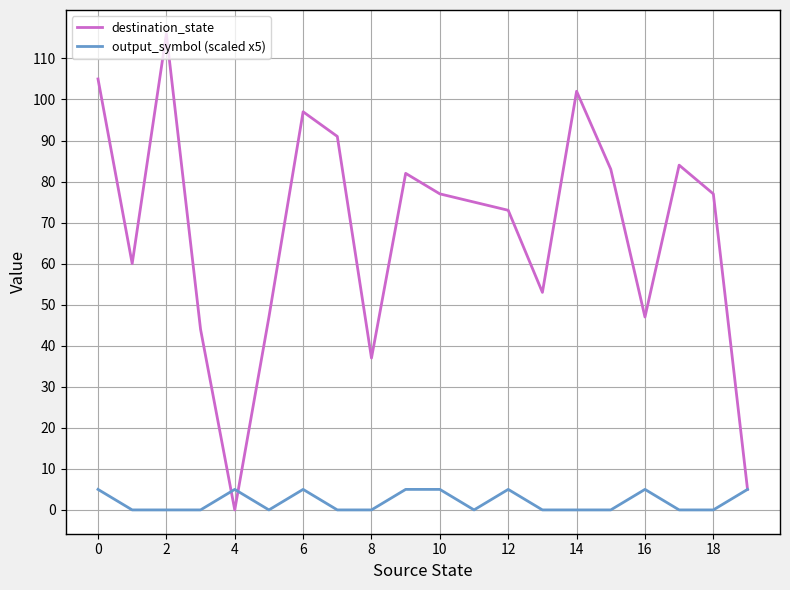

Which series has the largest total across all categories?

destination_state